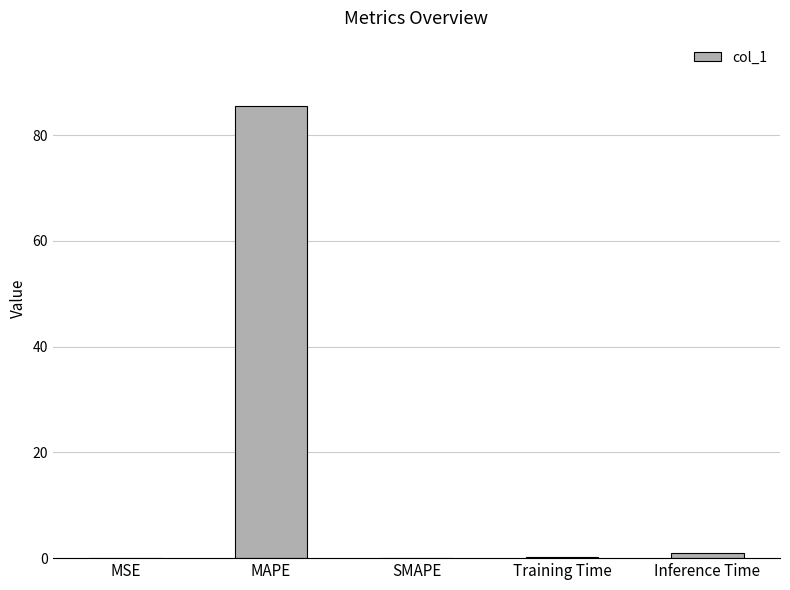

Does the chart contain stacked bars?

No